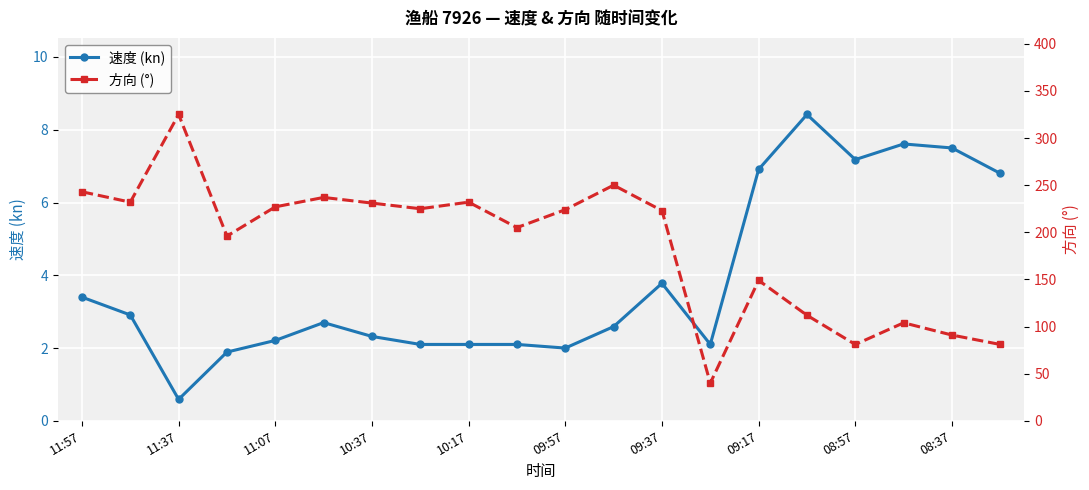

Where is the first local minimum for 速度 (kn)?

11:37